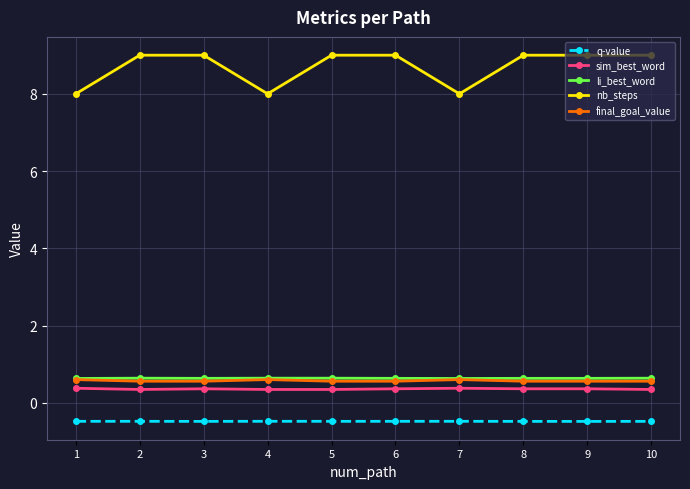

True or false: nb_steps and li_best_word intersect in this chart.

False